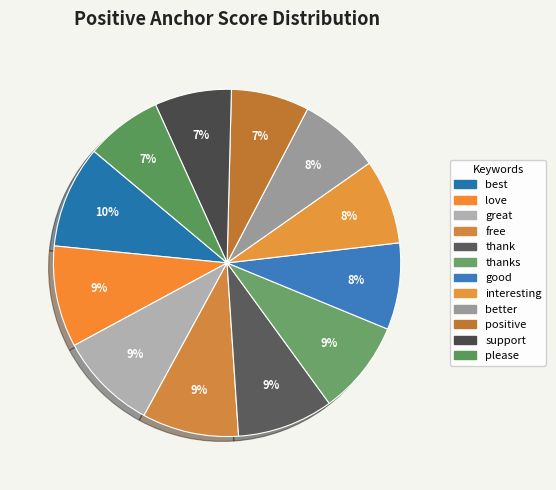

Count the number of slices in the pie.

12